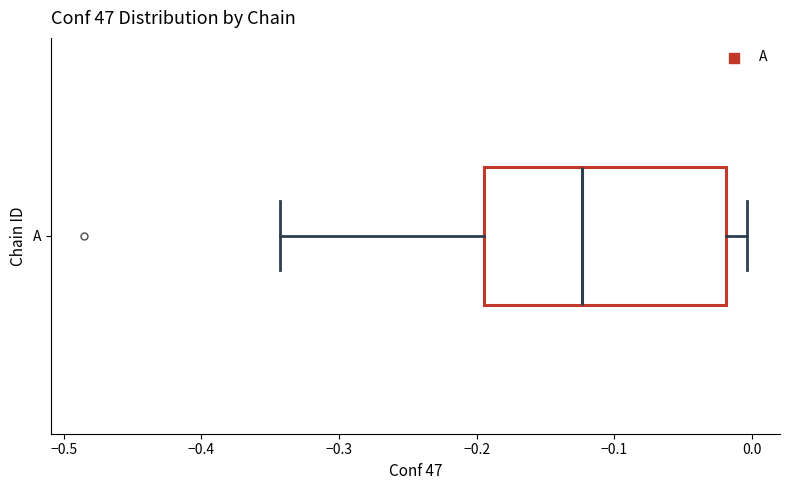

Where does the median line of the box for A sit on the x-axis? The values are not printed on the chart, so give them approximately, as read against the axis.

-0.12